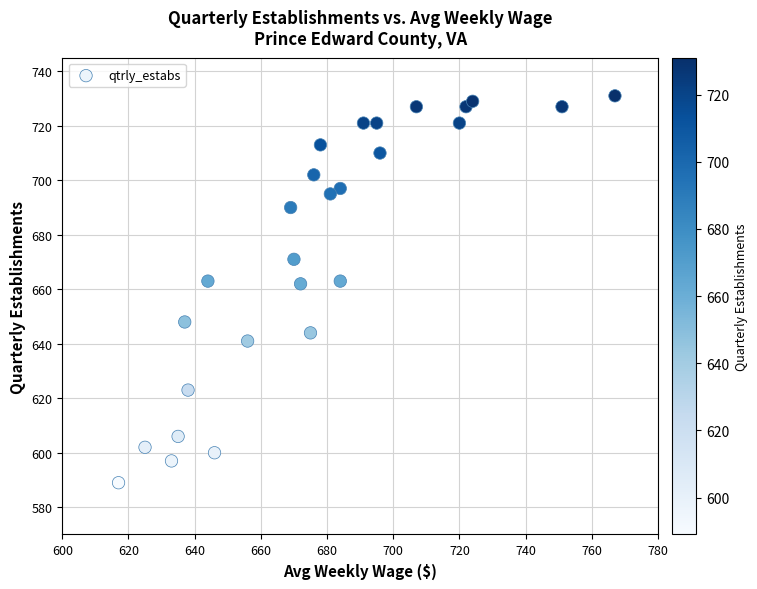

What is the range of Y values (max minus min)?

142